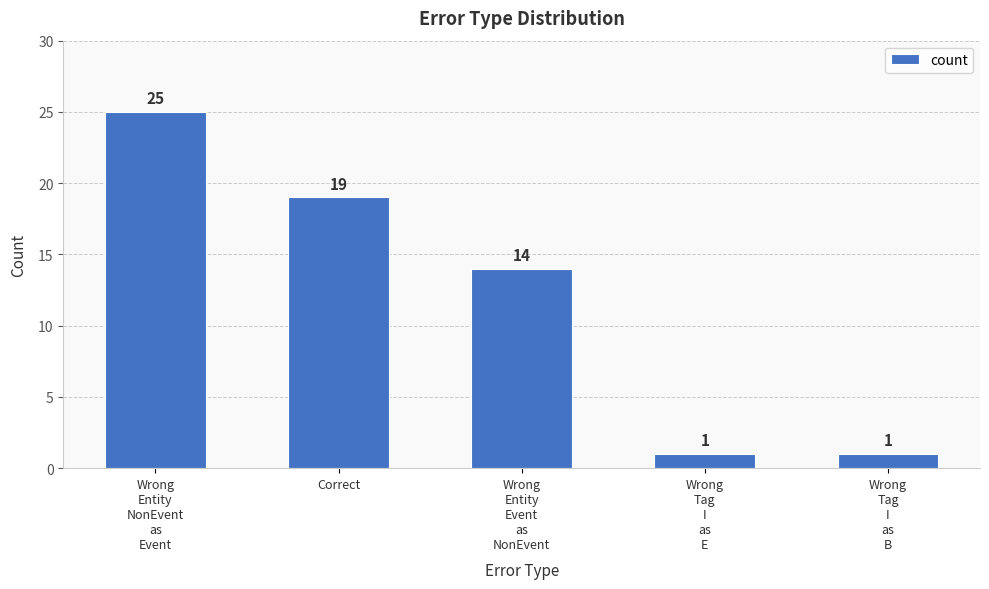

How many distinct data groups are displayed?

1